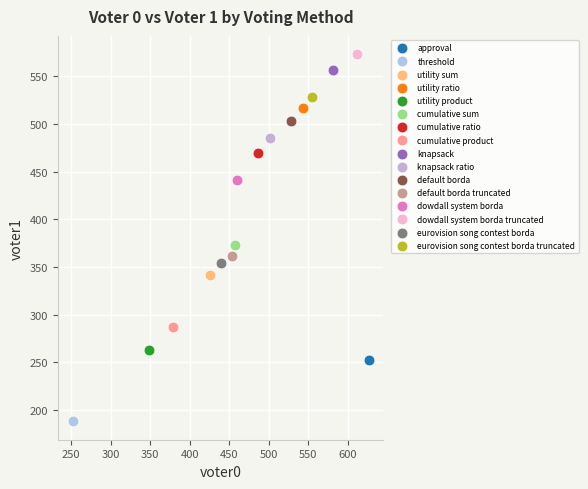

What are all the series names shown in the legend?

approval, threshold, utility sum, utility ratio, utility product, cumulative sum, cumulative ratio, cumulative product, knapsack, knapsack ratio, default borda, default borda truncated, dowdall system borda, dowdall system borda truncated, eurovision song contest borda, eurovision song contest borda truncated